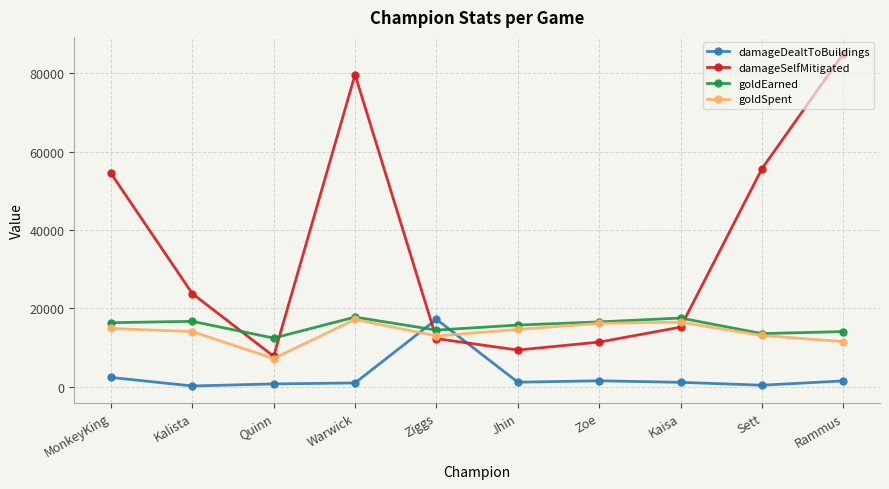

What is the difference between the second highest and minimum values in the damageDealtToBuildings series?

2178